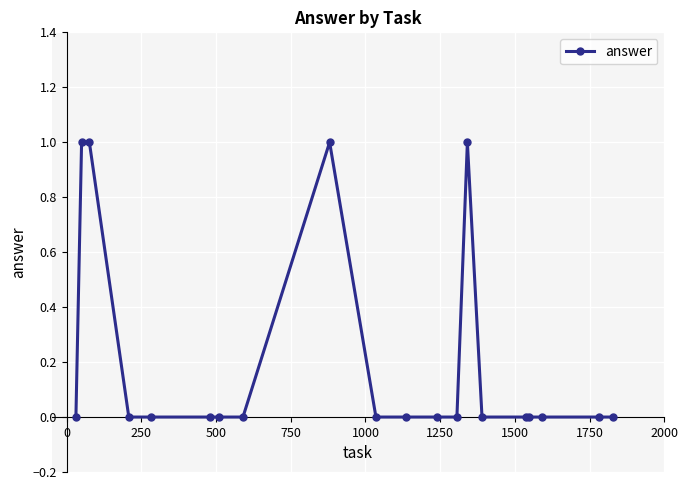

True or false: the data has more than 1 interior local peaks.

True